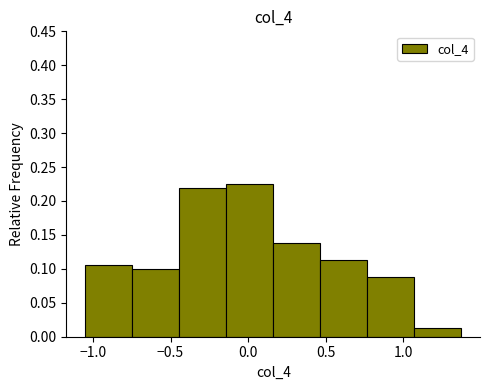

Reading left to right, list every bar in this chart as the range it spans on the x-axis followed by its height. Neither the bar edges nor the heights are printed on the chart, so give them approximately, as read against the axes.

-1.05 to -0.75: 0.105
-0.75 to -0.45: 0.100
-0.45 to -0.15: 0.220
-0.15 to 0.15: 0.225
0.15 to 0.45: 0.140
0.45 to 0.75: 0.115
0.75 to 1.05: 0.090
1.05 to 1.35: 0.015